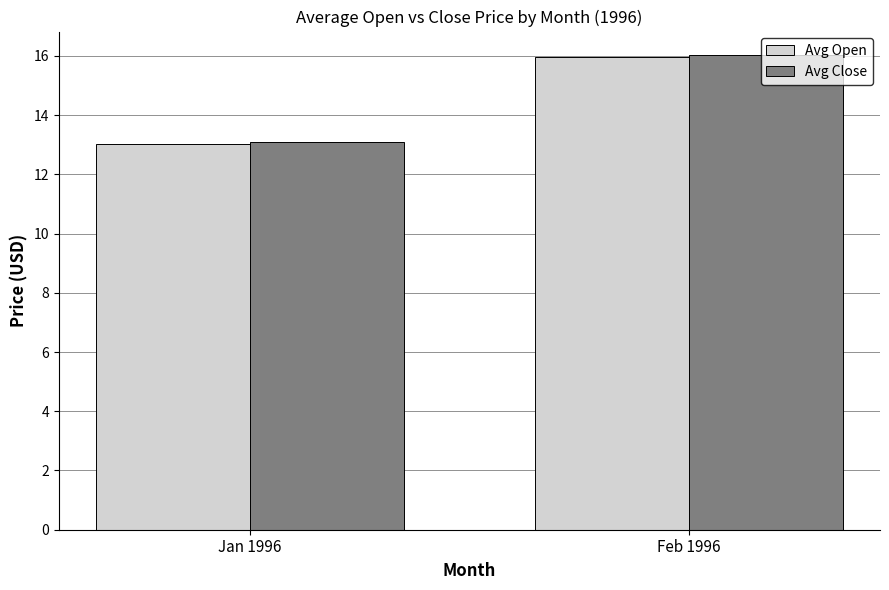

At which label does Avg Close first exceed 16?

Feb 1996